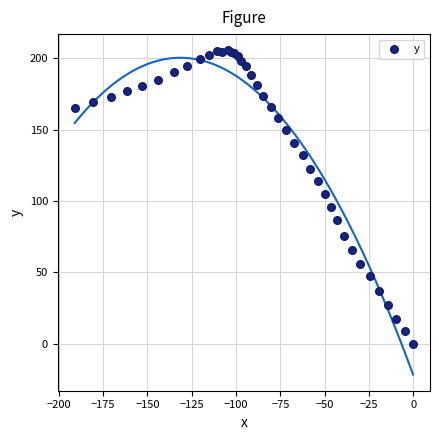

What Y value in the scatter plot is closest to 102?

104.8